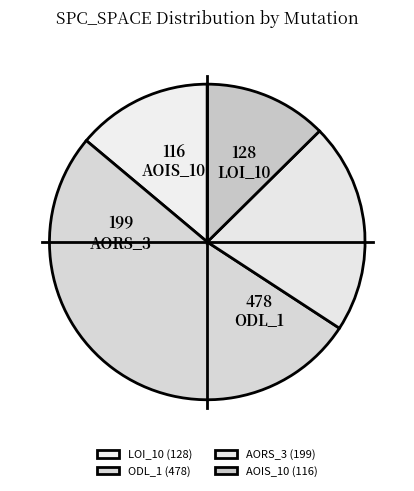

Is there a majority slice in this chart?

Yes